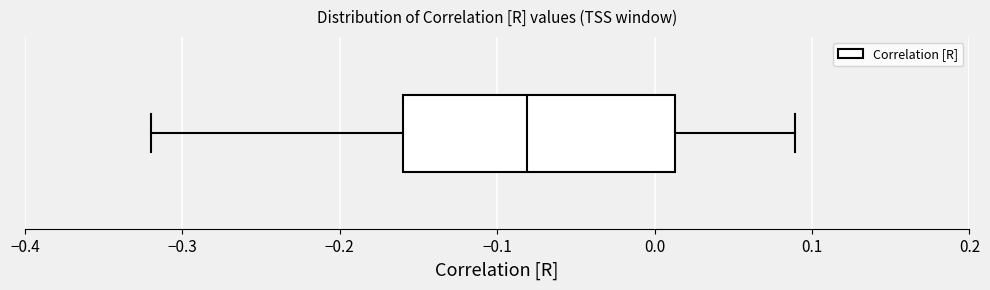

Where does the median line of the box sit on the x-axis? The values are not printed on the chart, so give them approximately, as read against the axis.

-0.08